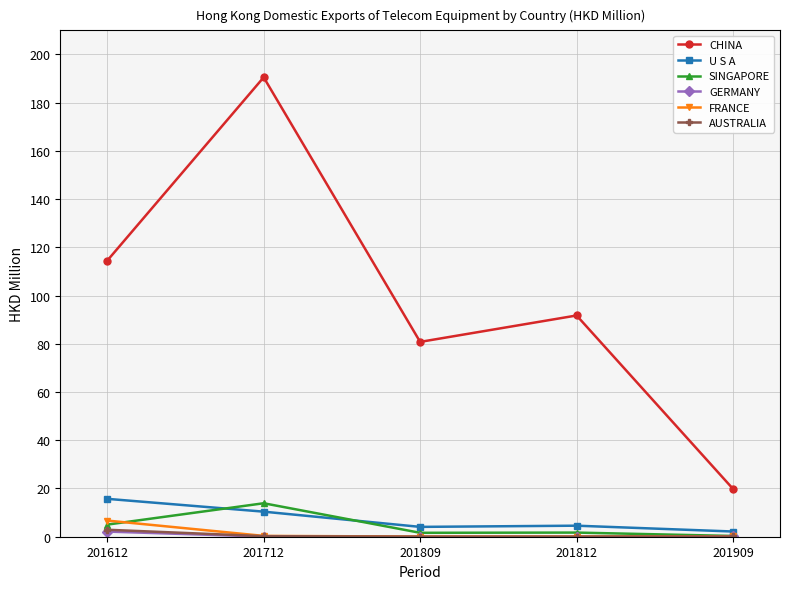

What is the sum of all SINGAPORE values?

22.6